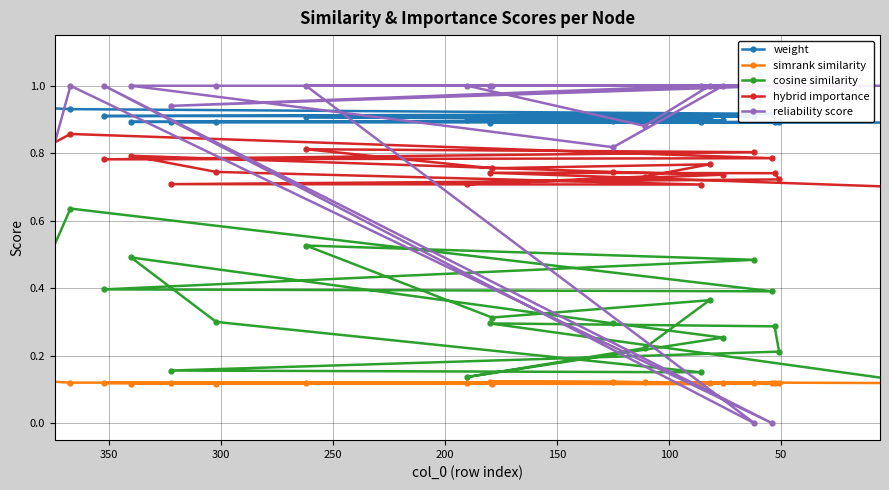

The weight series shows 1.4 at 19. True or false?

False